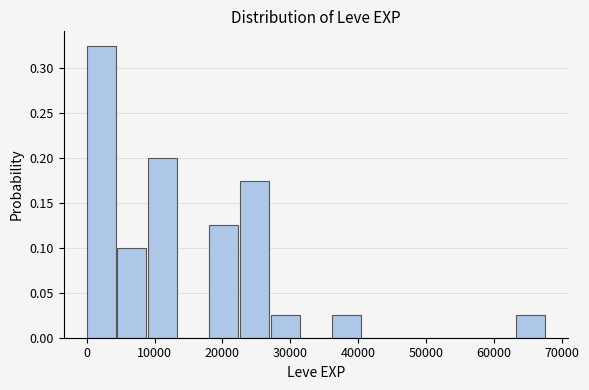

Reading left to right, transcribe this chart: for each bar, give the range it covers on the x-axis and its height. Neither the bar edges nor the heights are printed on the chart, so give them approximately, as read against the axes.

0 to 5000: 0.325
5000 to 9000: 0.100
9000 to 14000: 0.200
14000 to 18000: 0
18000 to 23000: 0.125
23000 to 27000: 0.175
27000 to 32000: 0.025
32000 to 36000: 0
36000 to 41000: 0.025
41000 to 45000: 0
45000 to 50000: 0
50000 to 54000: 0
54000 to 59000: 0
59000 to 63000: 0
63000 to 68000: 0.025